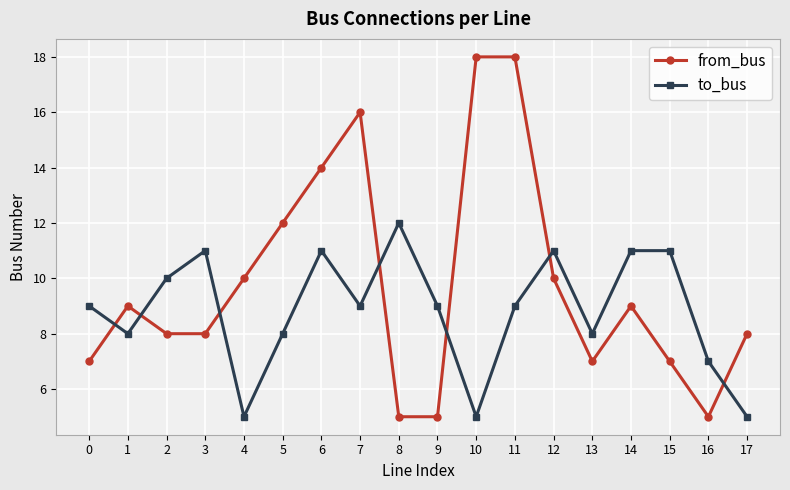

Is this an area chart (filled region under the line)?

No